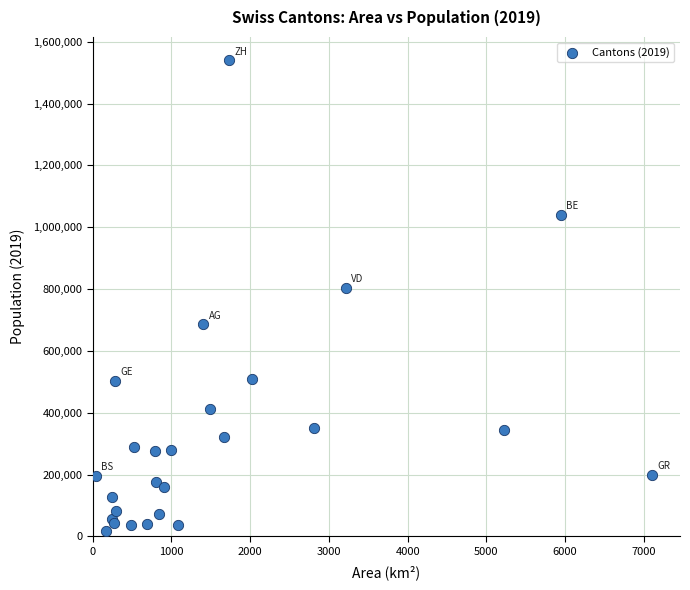

What Y value in the scatter plot is closest to 777701?

805098